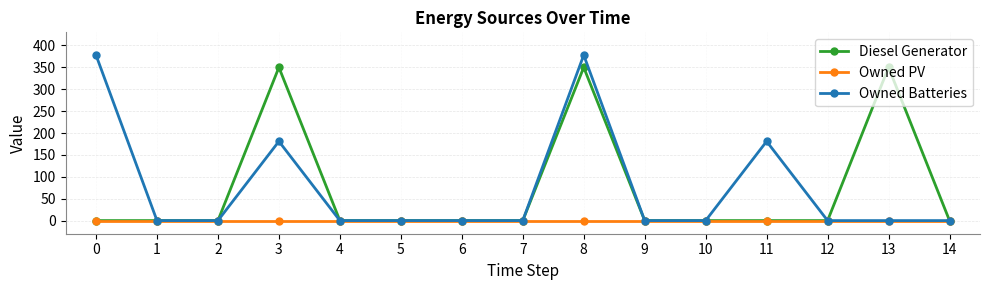

At which category is the sum across all series the highest?

8